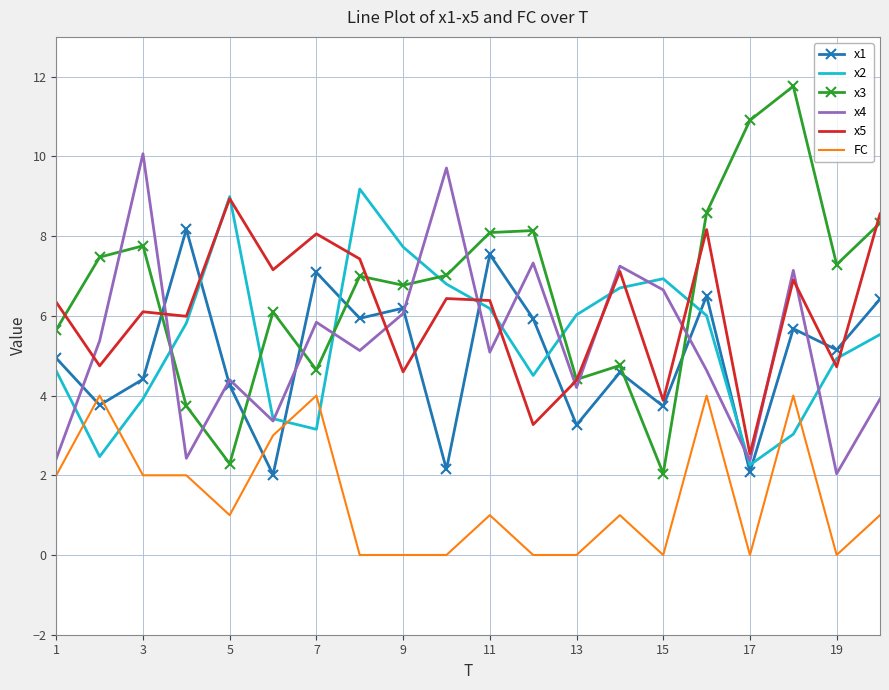

True or false: x2 and x3 intersect in this chart.

True